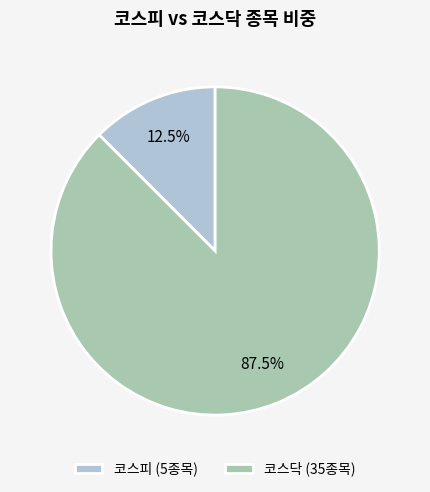

Do 코스닥 (35종목) and 코스피 (5종목) together represent more than half of the pie?

Yes